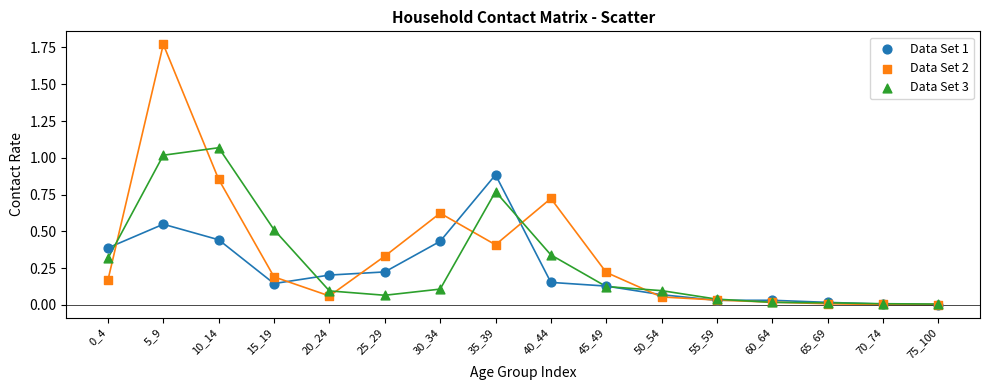

Which series reaches the maximum Y coordinate?

Data Set 2